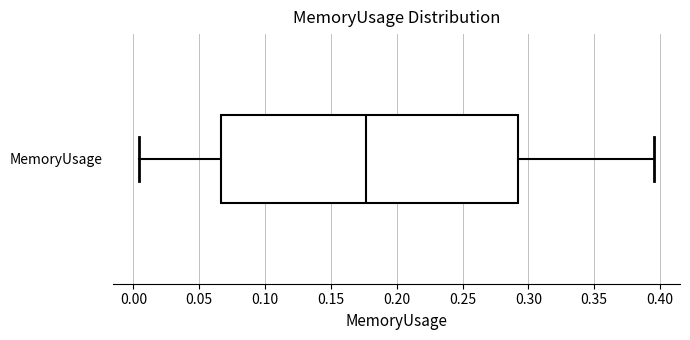

Transcribe this box plot: give where the median line is, the range the box spans, and where the two whiskers end, as read against the x-axis. The values are not printed on the chart, so give them approximately, as read against the axis.

median 0.175, box 0.065 to 0.290, whiskers 0.005 to 0.395